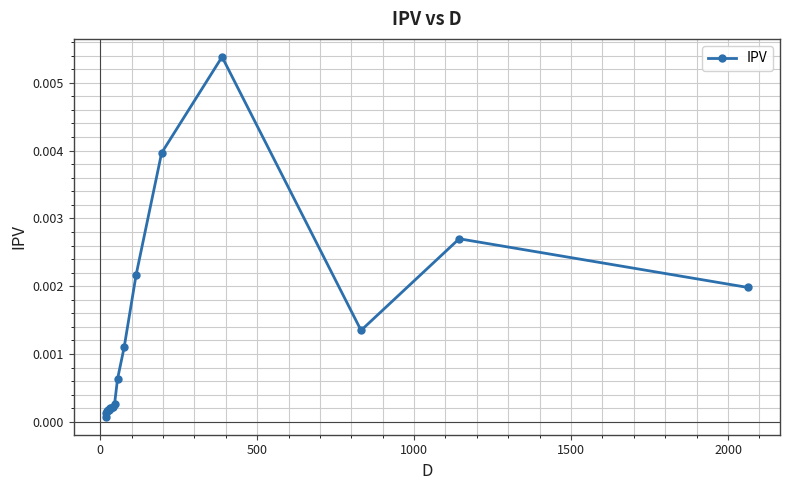

How many points are higher than both their immediate neighbors (excluding endpoints)?

2